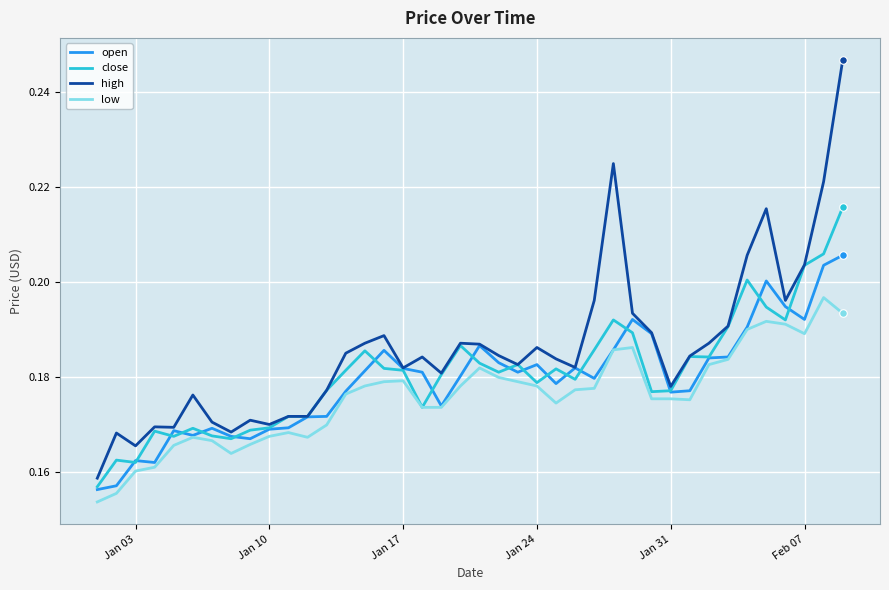

What are all the series names shown in the legend?

open, close, high, low